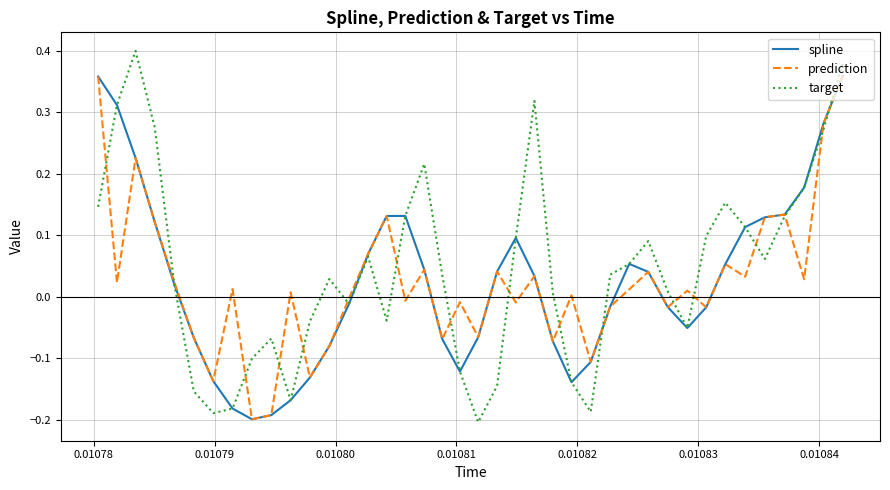

True or false: prediction has more than 2 interior local peaks.

True